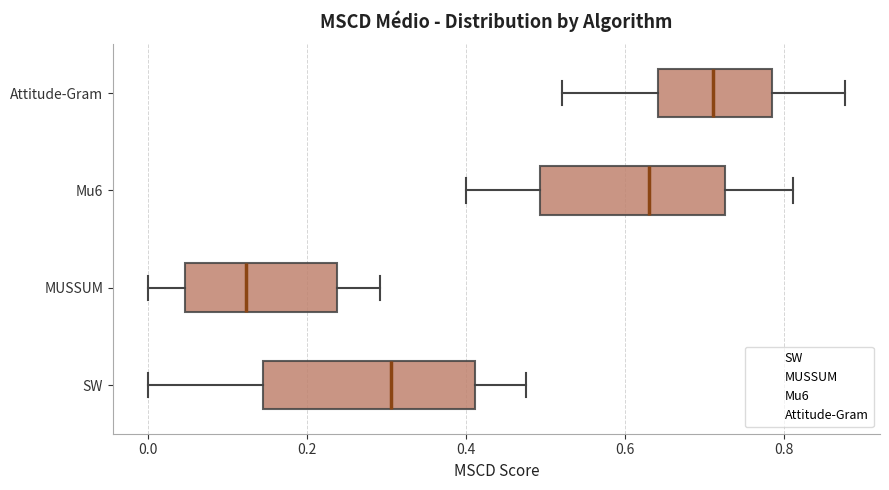

Which box's median line is the furthest to the right?

Attitude-Gram